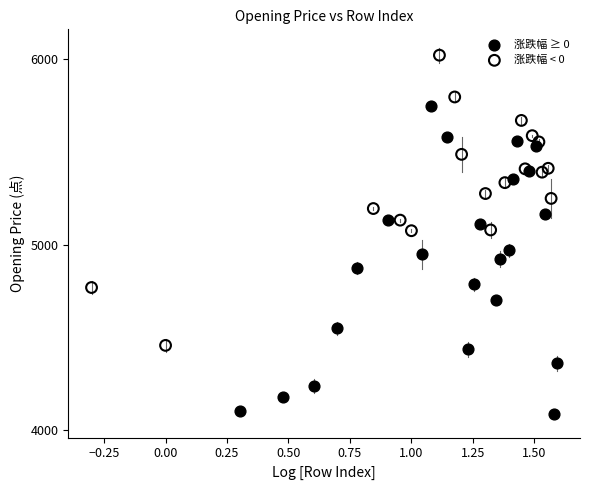

Which series contains the lowest Y value?

涨跌幅 ≥ 0